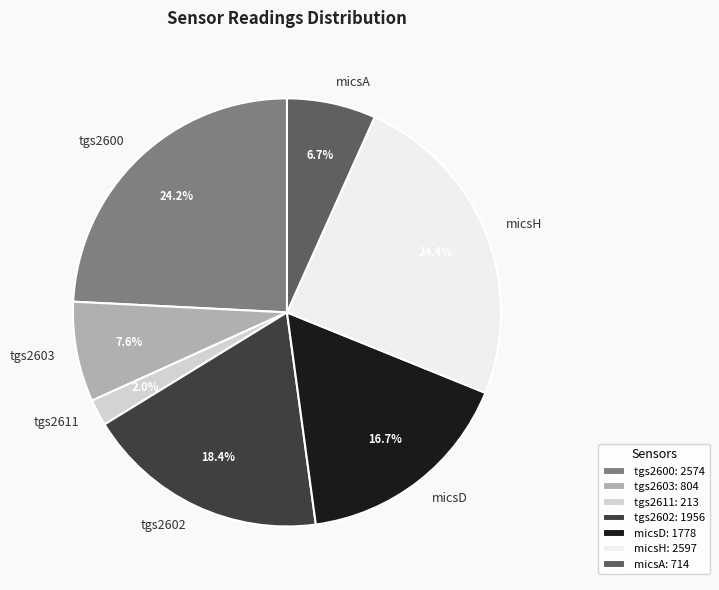

Is there a majority slice in this chart?

No